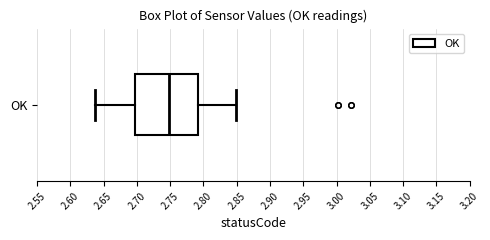

Where does the right whisker of the box for OK end on the x-axis? The values are not printed on the chart, so give them approximately, as read against the axis.

2.850